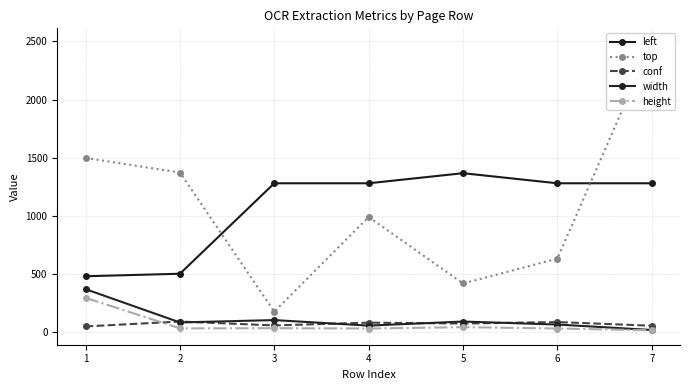

What is the difference between the maximum and second lowest values in the top series?

2073.9